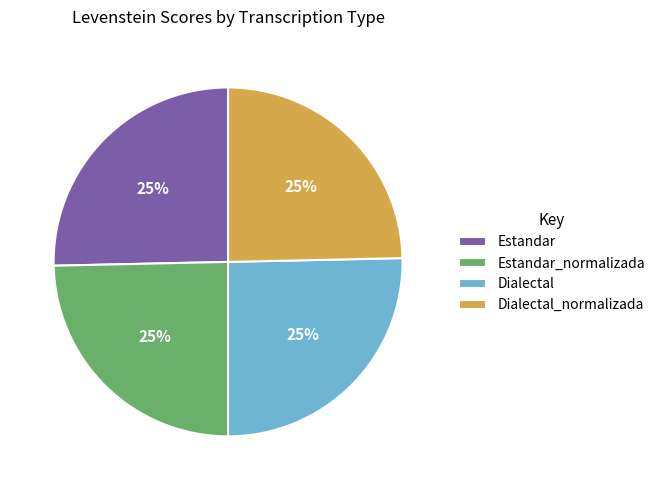

To the nearest percent, what is the average slice percentage?

25%